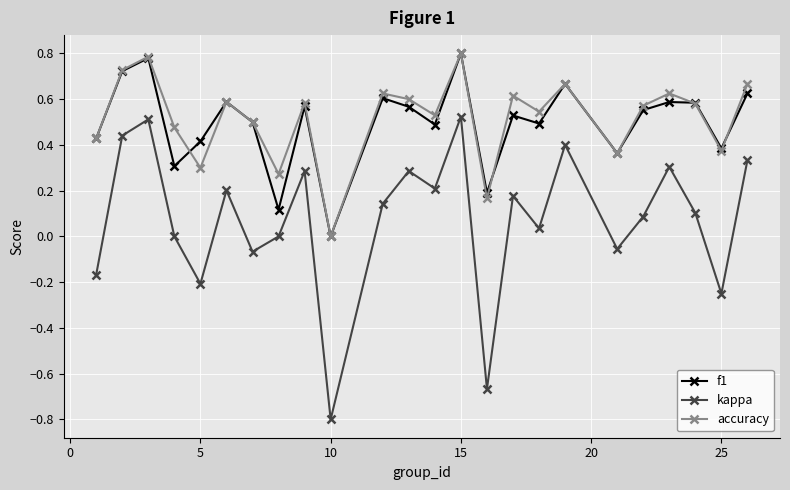

True or false: kappa and f1 intersect in this chart.

False